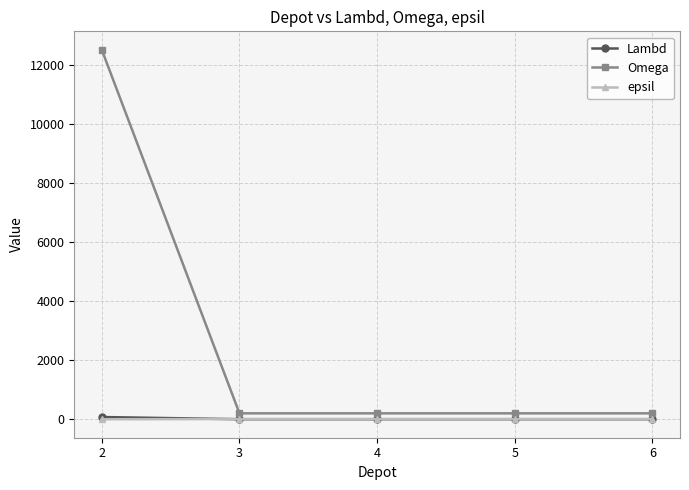

Which series has the largest total across all categories?

Omega